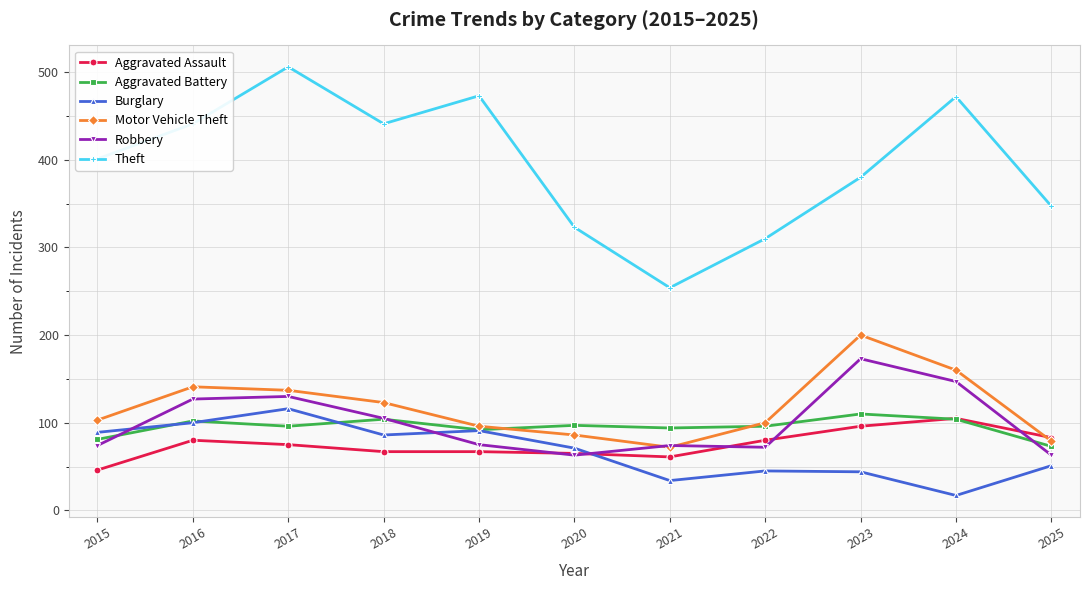

Which label corresponds to the largest value in the chart?

2017